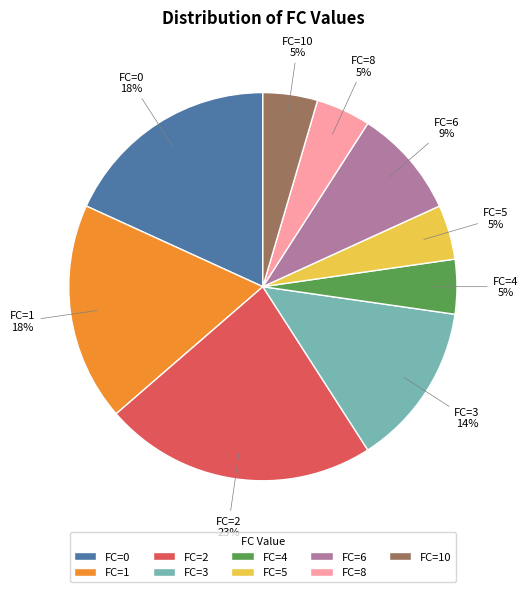

What percentage is the FC=5 slice, to the nearest percent?

5%